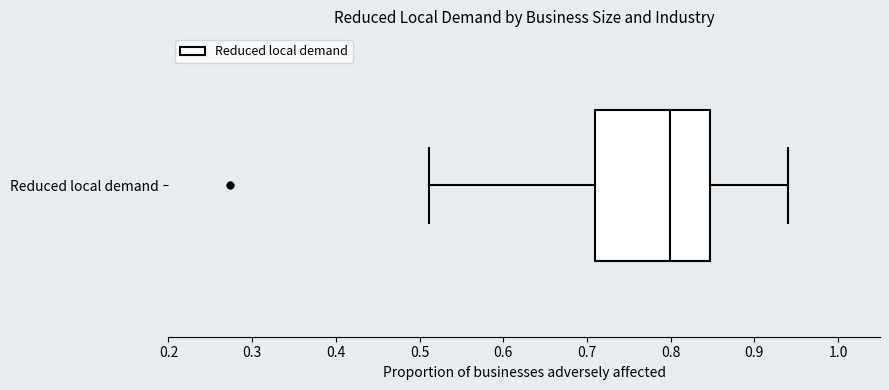

Read this box plot against the x-axis: the position of the median line, the range covered by the box, and the ends of both whiskers. The values are not printed on the chart, so give them approximately, as read against the axis.

median 0.80, box 0.71 to 0.85, whiskers 0.51 to 0.94